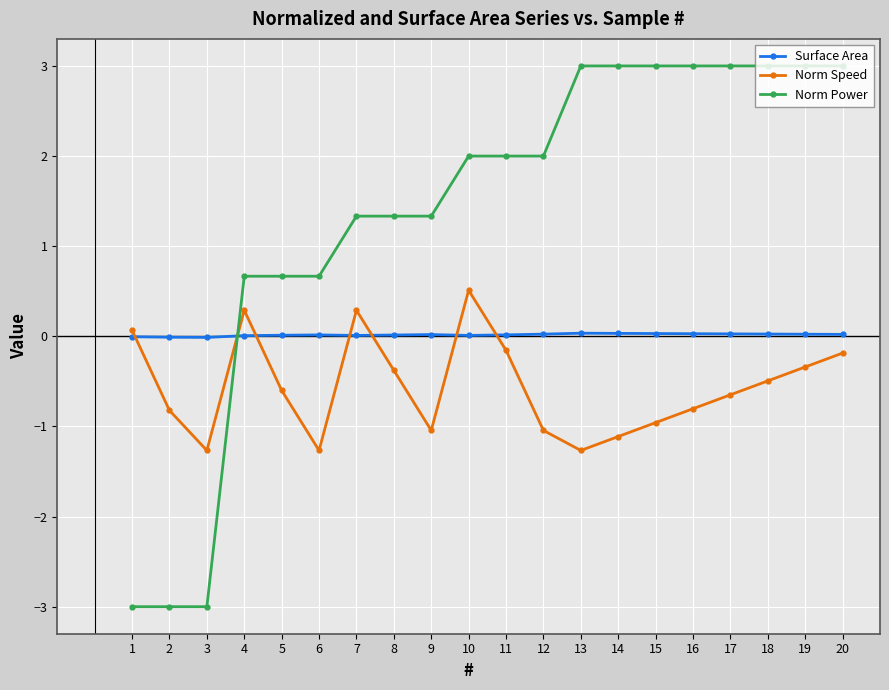

Which series has the largest total across all categories?

Norm Power